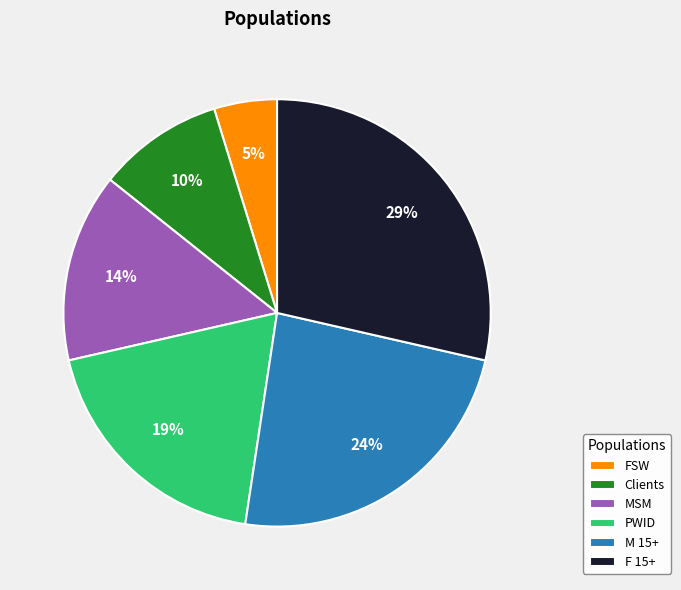

The Clients slice represents 10% of the pie. True or false?

True